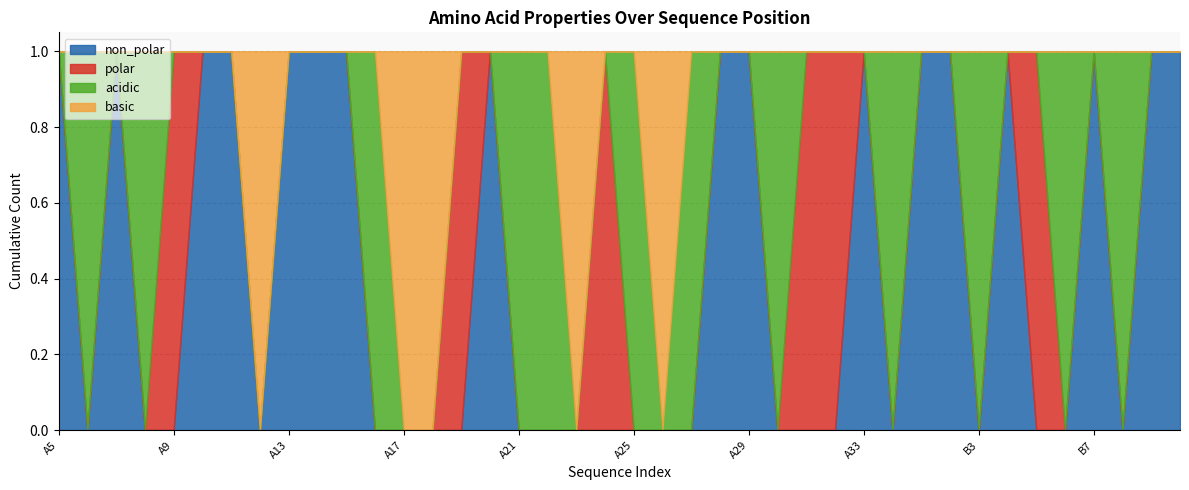

Which series has the largest range (max minus min)?

non_polar